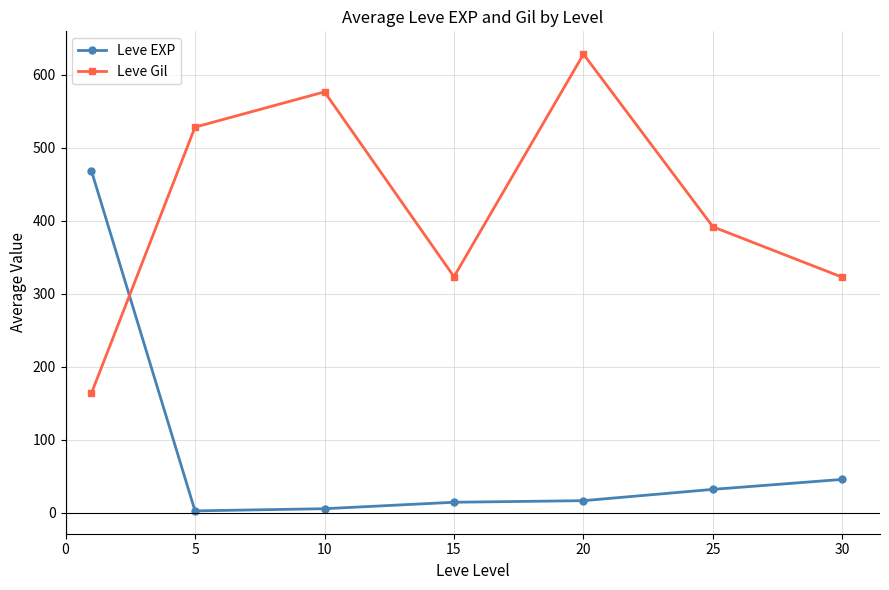

List the series in order of their overall mean, lowest first.

Leve EXP, Leve Gil